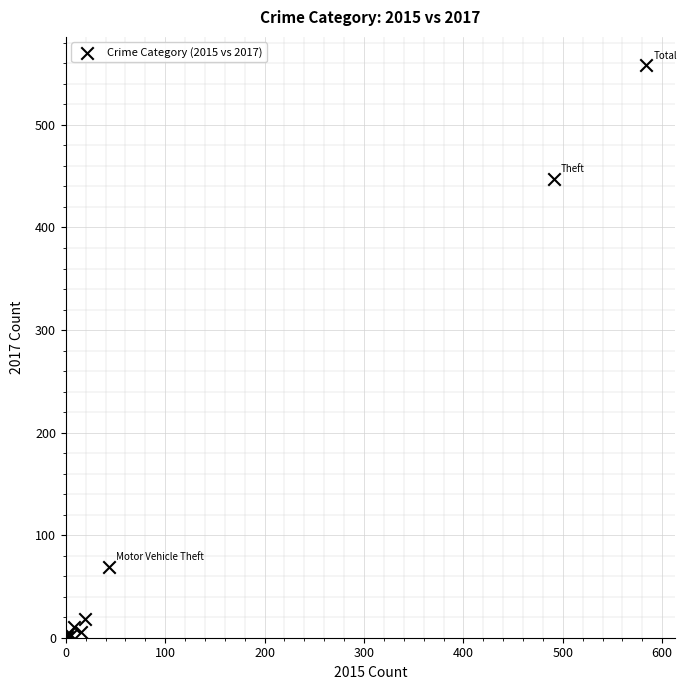

What Y value in the scatter plot is closest to 279?

447